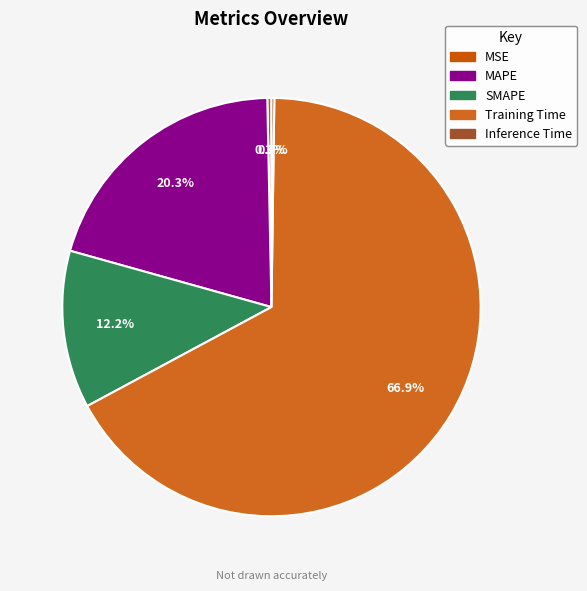

How many slices are in this pie chart?

5